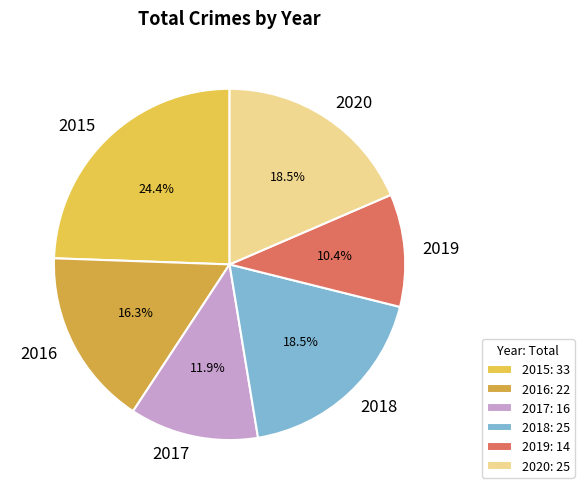

Combined, what portion of the pie is 2017 and 2020?

30.4%